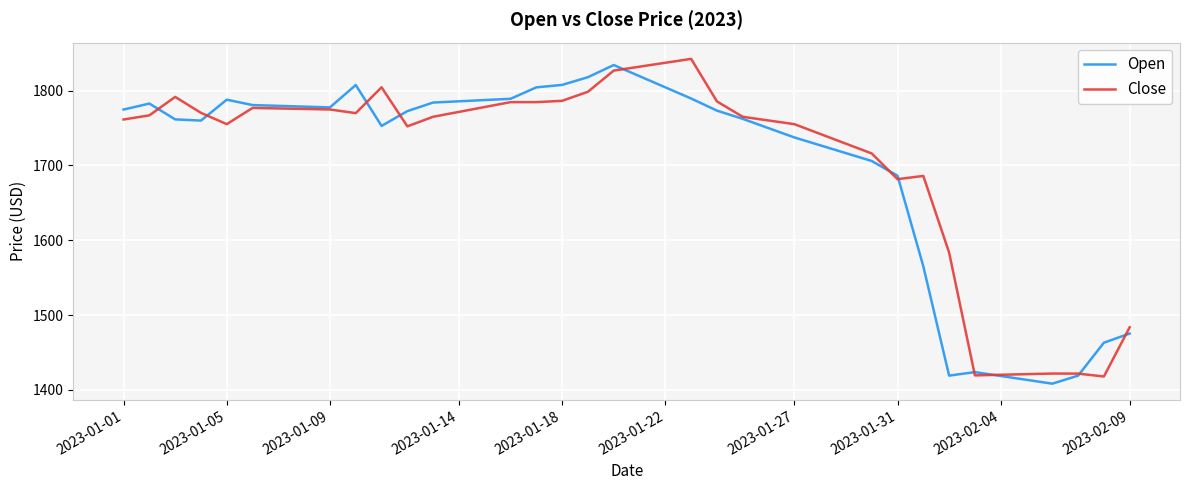

What is the maximum value for Open?

1834.1